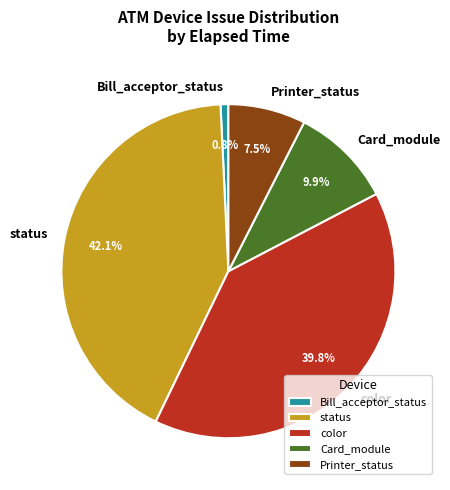

Is there any slice that represents more than half of the pie?

No